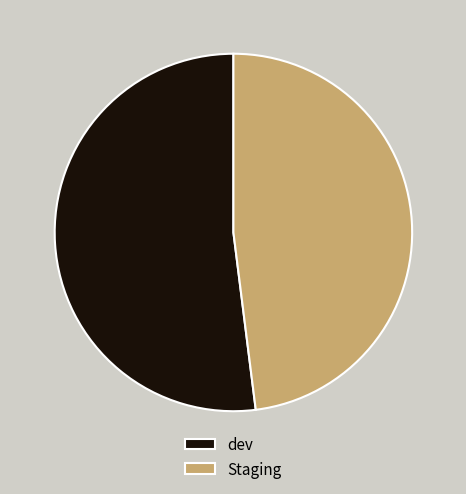

Which category has the biggest portion of the pie?

dev